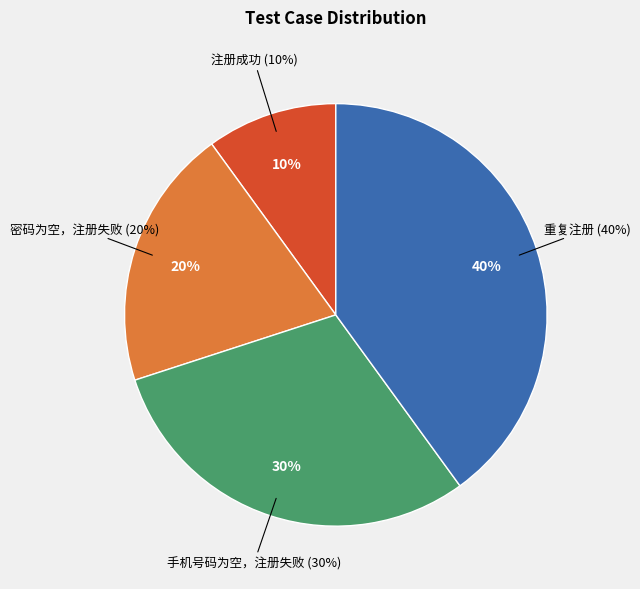

Count the number of slices in the pie.

4